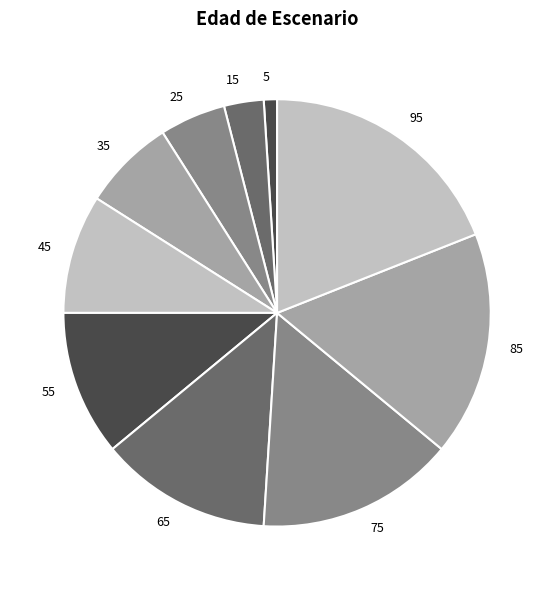

Between 95 and 15, which is larger?

95